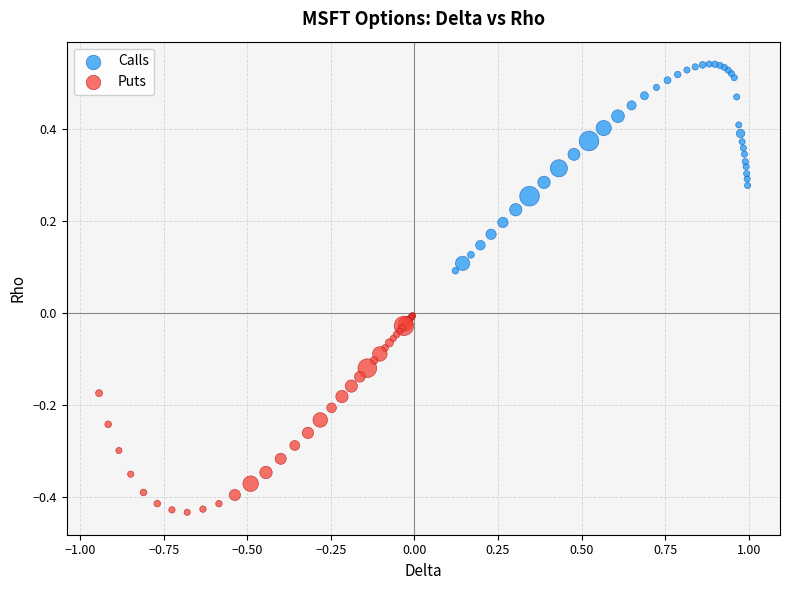

Which series reaches the minimum Y coordinate?

Puts